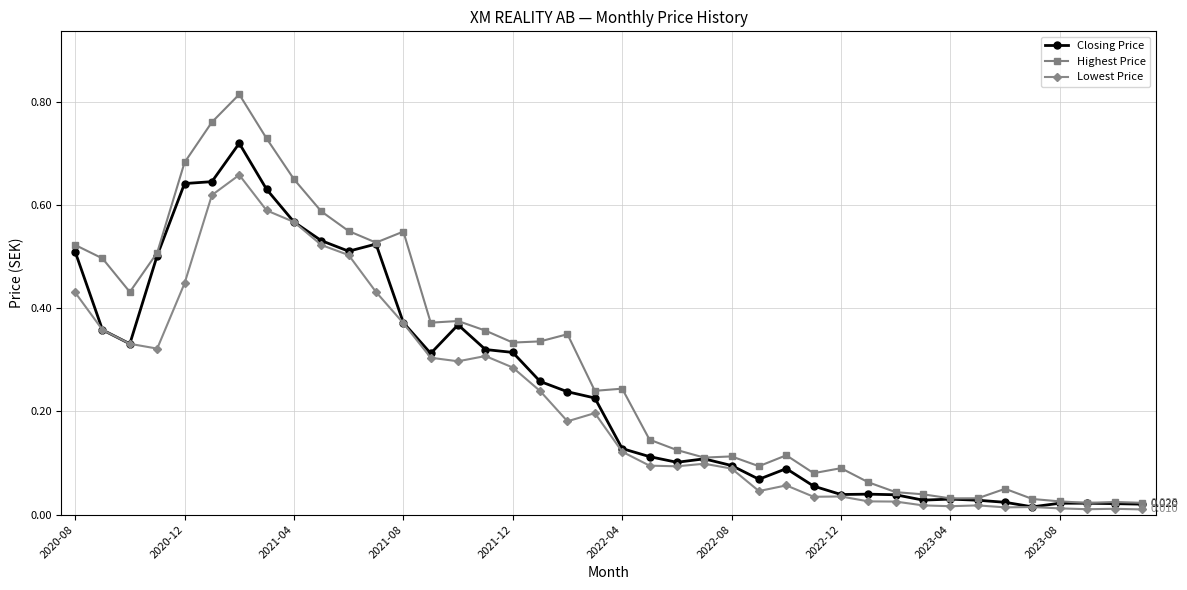

True or false: Highest Price has more than 1 points higher than both neighbors.

True